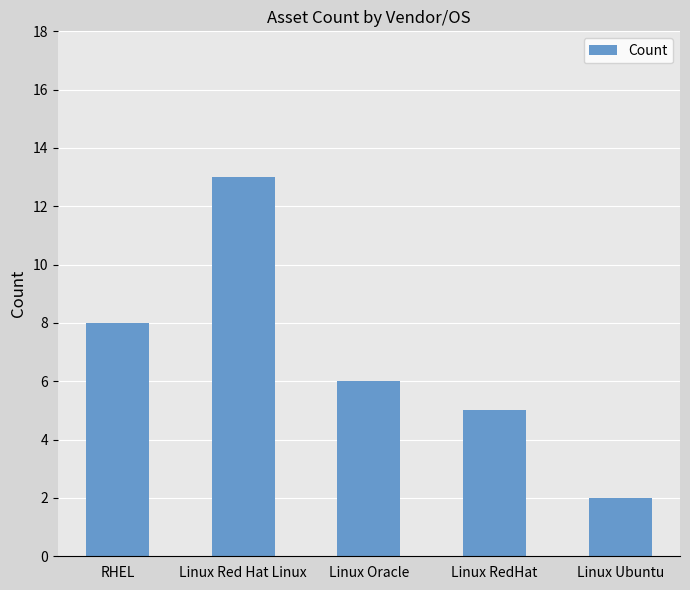

Reading left to right, transcribe all the data shown in this chart.

RHEL=8	Linux Red Hat Linux=13	Linux Oracle=6	Linux RedHat=5	Linux Ubuntu=2